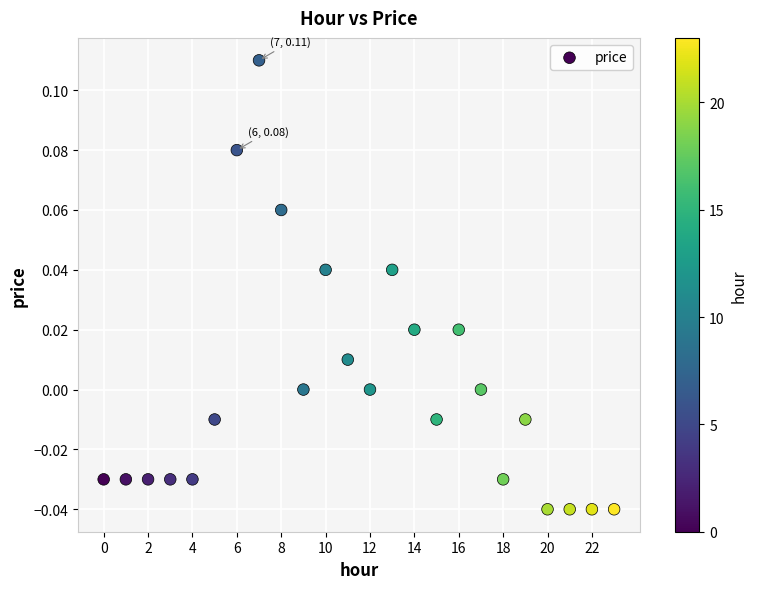

Count the number of points in this scatter plot.

24